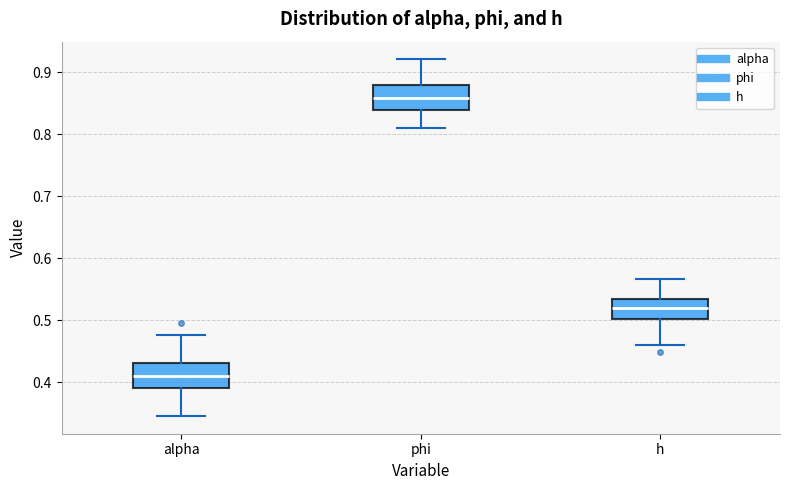

Reading left to right, transcribe this box plot: for each box, give where its median line is, the range the box spans, and where its two whiskers end, as read against the y-axis. The values are not printed on the chart, so give them approximately, as read against the axis.

alpha: median 0.41, box 0.39 to 0.43, whiskers 0.35 to 0.48
phi: median 0.86, box 0.84 to 0.88, whiskers 0.81 to 0.92
h: median 0.52, box 0.50 to 0.53, whiskers 0.46 to 0.57